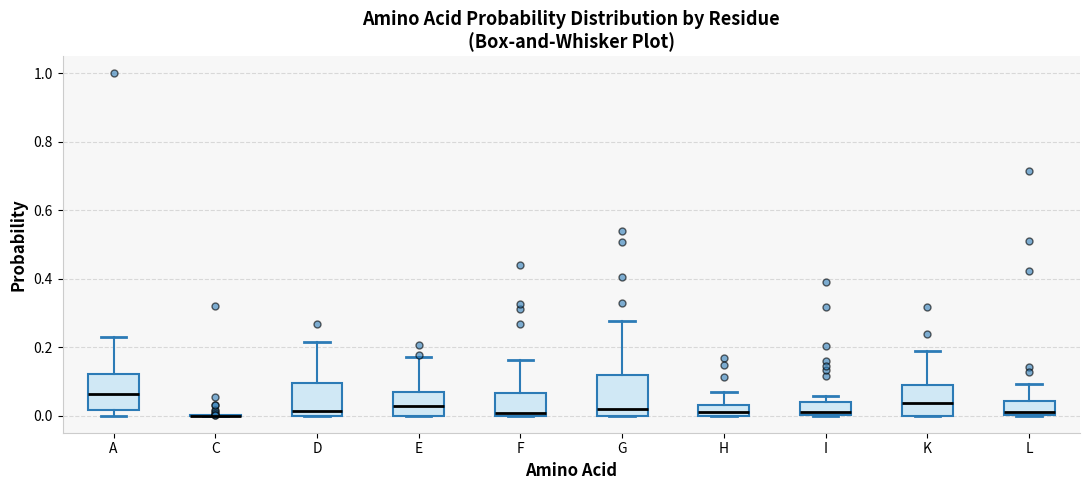

Reading left to right, read every box against the y-axis: the position of its median line, the range the box covers, and the ends of its whiskers. The values are not printed on the chart, so give them approximately, as read against the axis.

A: median 0.06, box 0.02 to 0.12, whiskers 0.00 to 0.24
C: box collapsed to a line at 0.00, whiskers 0.00 to 0.00
D: median 0.02, box 0.00 to 0.10, whiskers 0.00 to 0.22
E: median 0.02, box 0.00 to 0.06, whiskers 0.00 to 0.18
F: median 0.00 (just above the box's lower edge), box 0.00 to 0.06, whiskers 0.00 to 0.16
G: median 0.02, box 0.00 to 0.12, whiskers 0.00 to 0.28
H: median 0.02, box 0.00 to 0.04, whiskers 0.00 to 0.06
I: median 0.02, box 0.00 to 0.04, whiskers 0.00 to 0.06
K: median 0.04, box 0.00 to 0.10, whiskers 0.00 to 0.18
L: median 0.02, box 0.00 to 0.04, whiskers 0.00 to 0.10